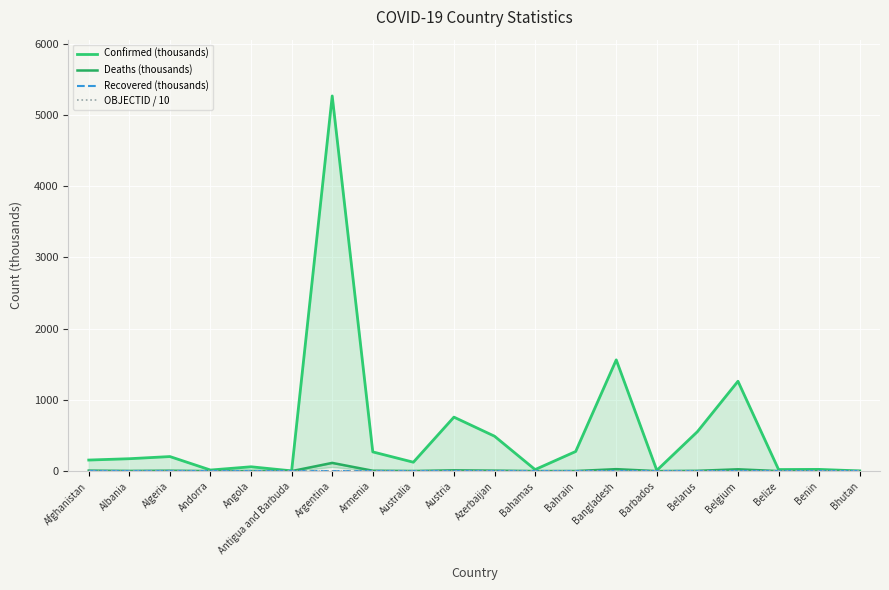

What is the sum of the Confirmed (thousands) values at Afghanistan and Austria?

913.1